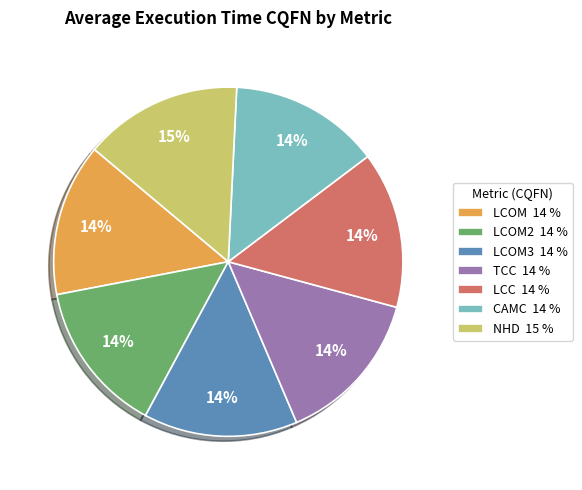

Does NHD 15 % account for over 50% of the chart?

No